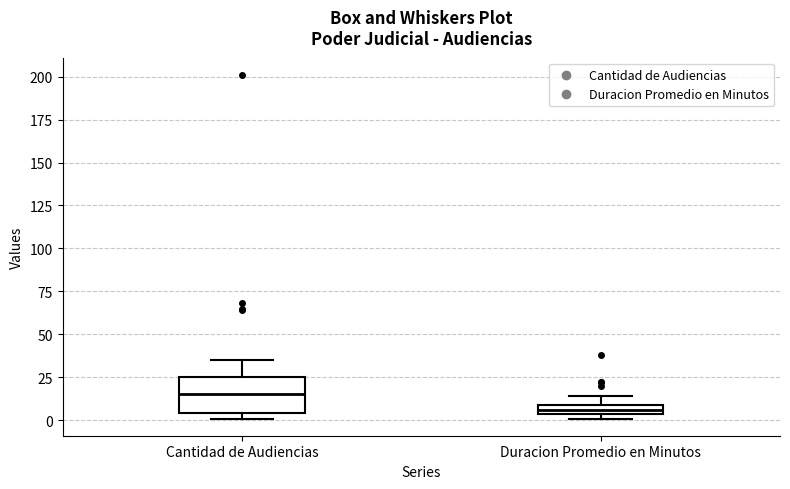

Which box is the tallest, from its lower edge to its upper edge?

Cantidad de Audiencias